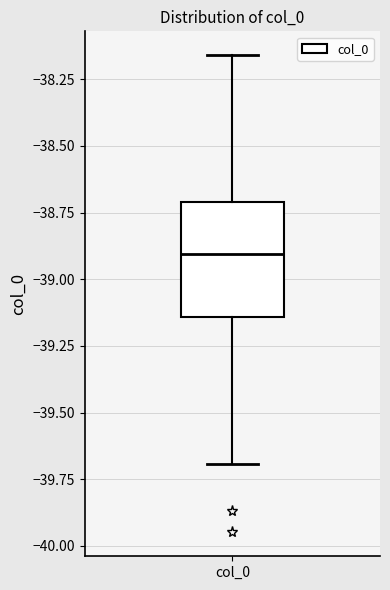

Transcribe this box plot: give where the median line is, the range the box spans, and where the two whiskers end, as read against the y-axis. The values are not printed on the chart, so give them approximately, as read against the axis.

median -38.90, box -39.15 to -38.70, whiskers -39.70 to -38.15